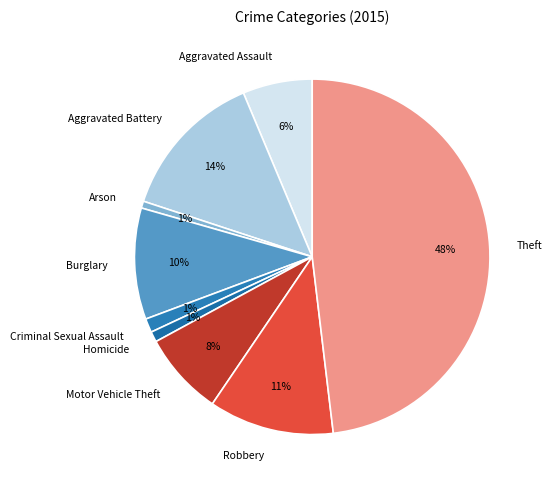

Between Motor Vehicle Theft and Aggravated Battery, which is larger?

Aggravated Battery